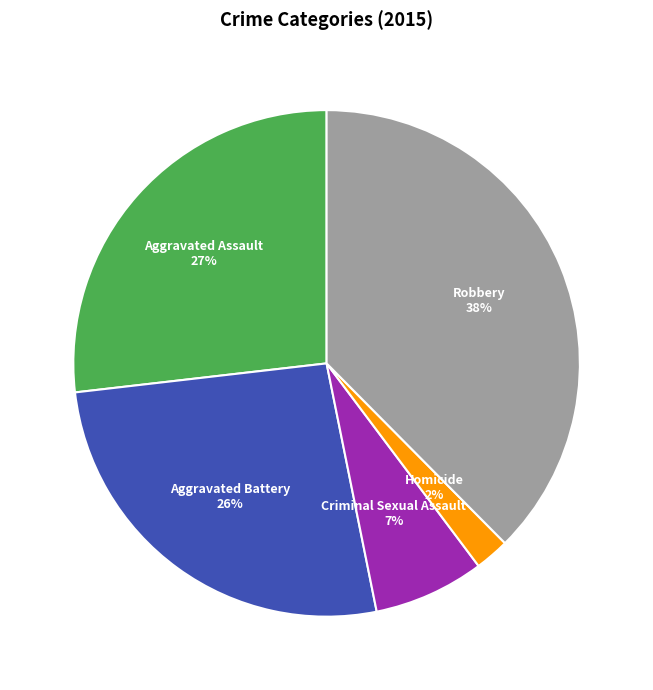

To the nearest percent, what portion does Criminal Sexual Assault represent?

7%